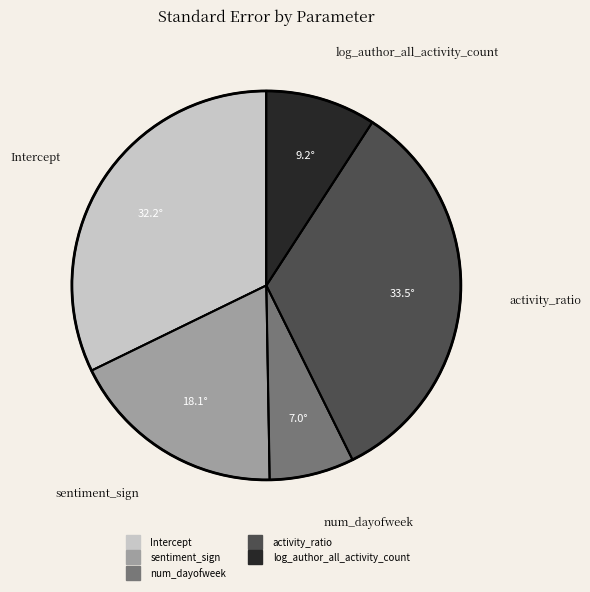

How many segments does this pie chart have?

5